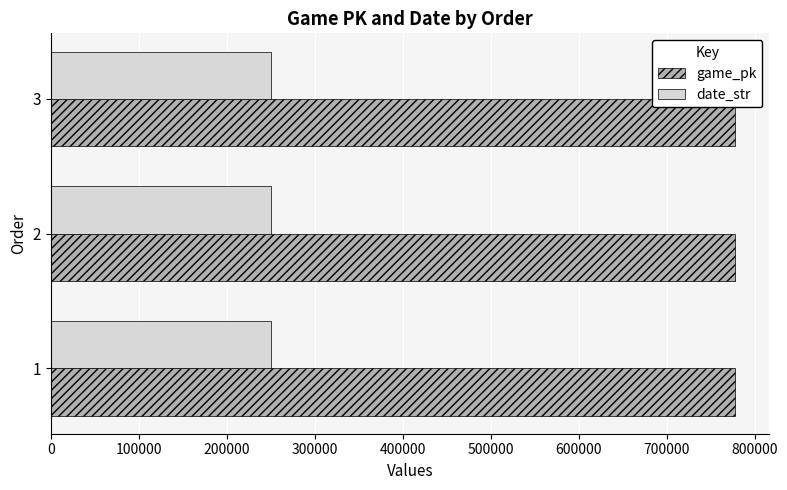

List the series in order of their peak value, lowest first.

date_str, game_pk